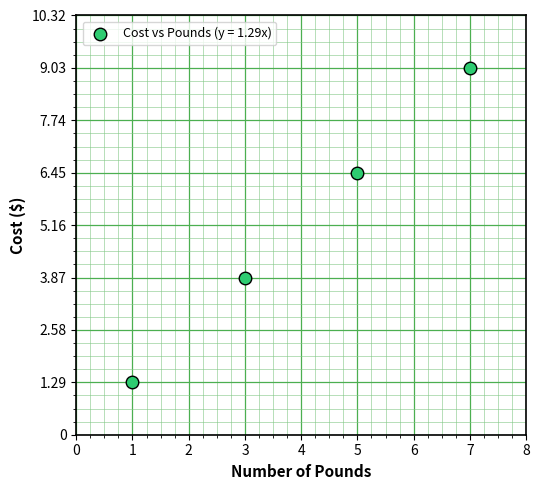

What Y value in the scatter plot is closest to 5?

3.9